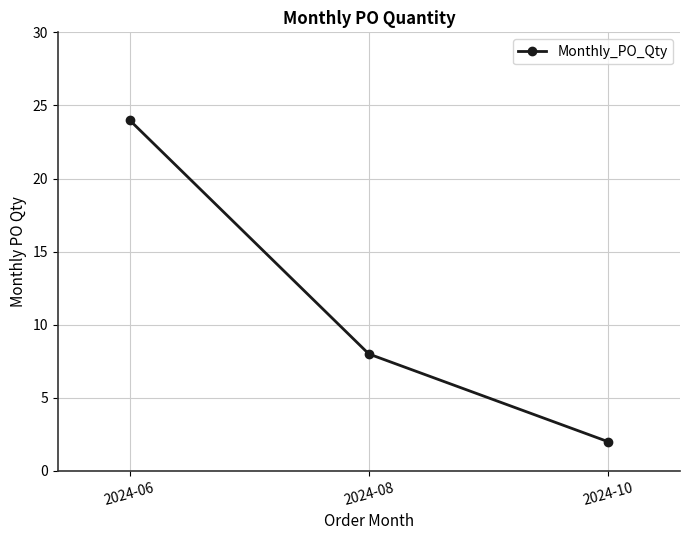

What is the value of the 3rd point from the left?

2